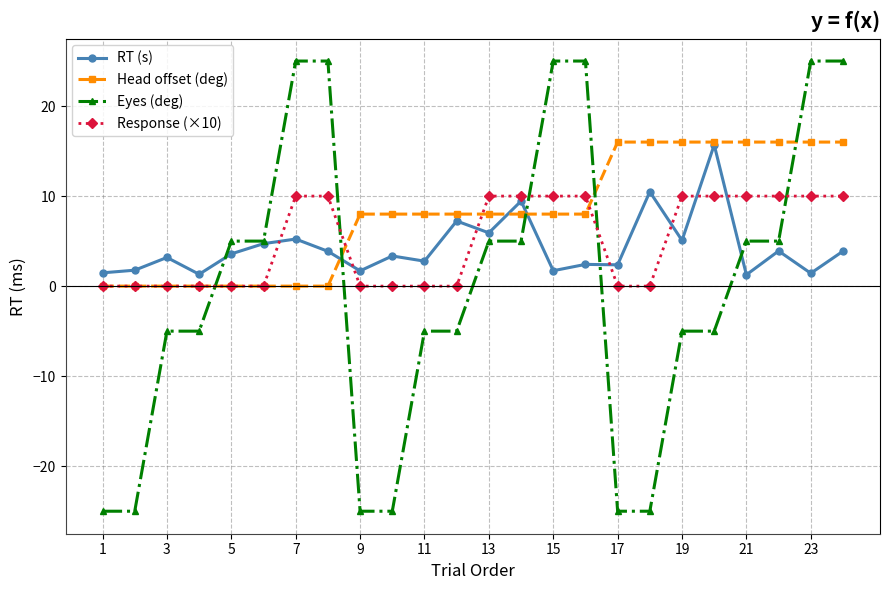

How many intersections are there between Response (×10) and Eyes (deg)?

5